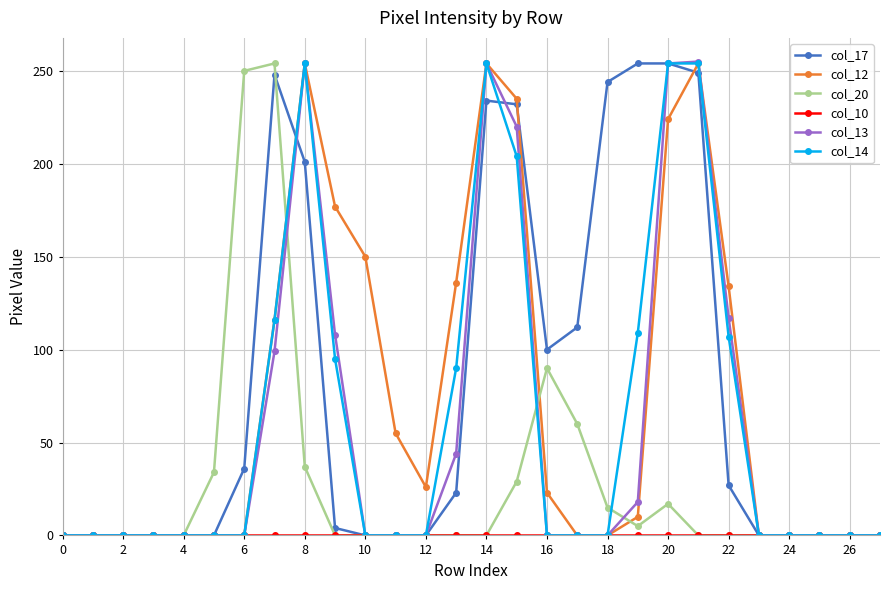

True or false: col_20 has more than 0 interior local peaks.

True